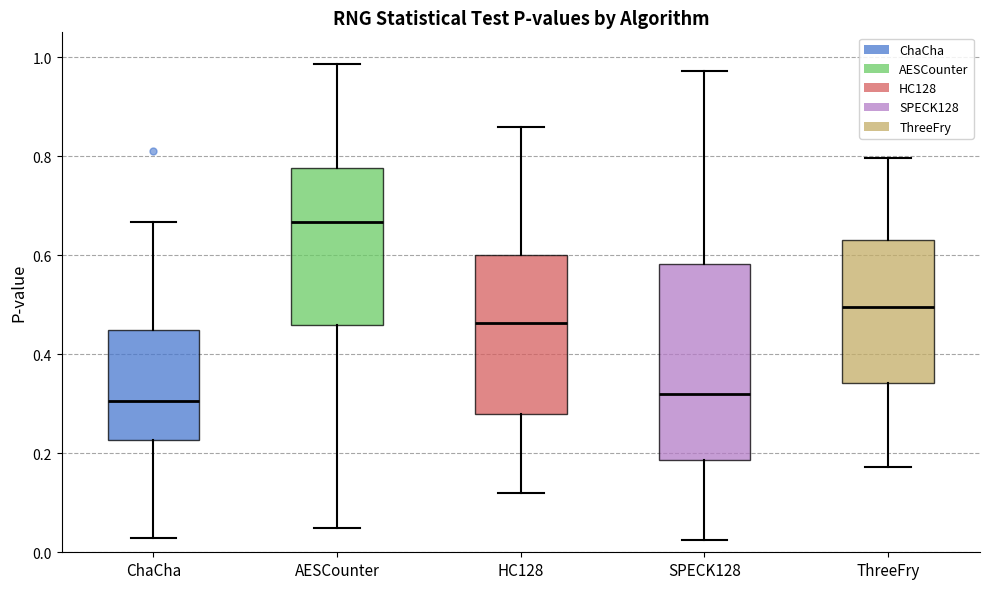

Where does the median line of the box for AESCounter sit on the y-axis? The values are not printed on the chart, so give them approximately, as read against the axis.

0.66